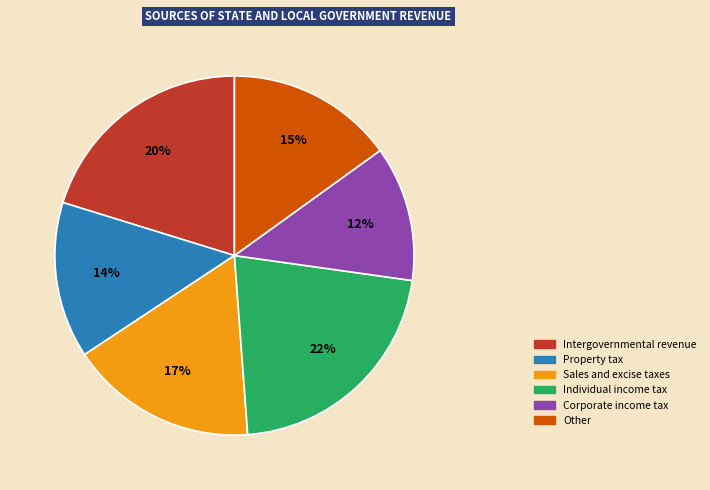

To the nearest percent, what is the combined percentage of Corporate income tax and Other?

27%